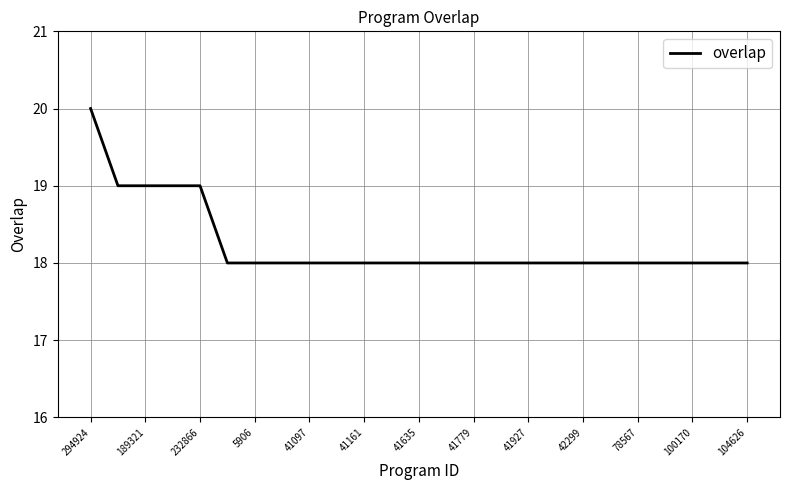

What is the smallest value displayed?

18